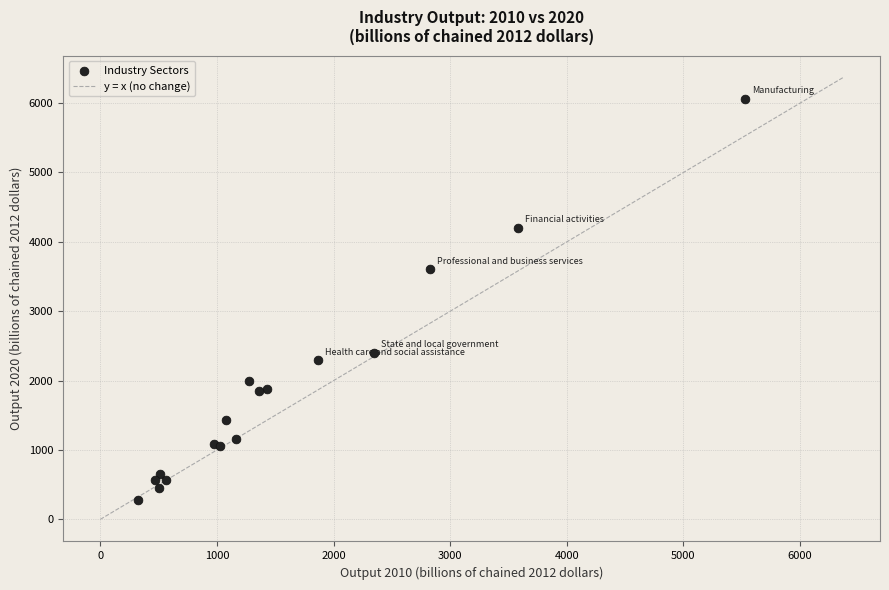

What Y value in the scatter plot is closest to 3173?

3606.9